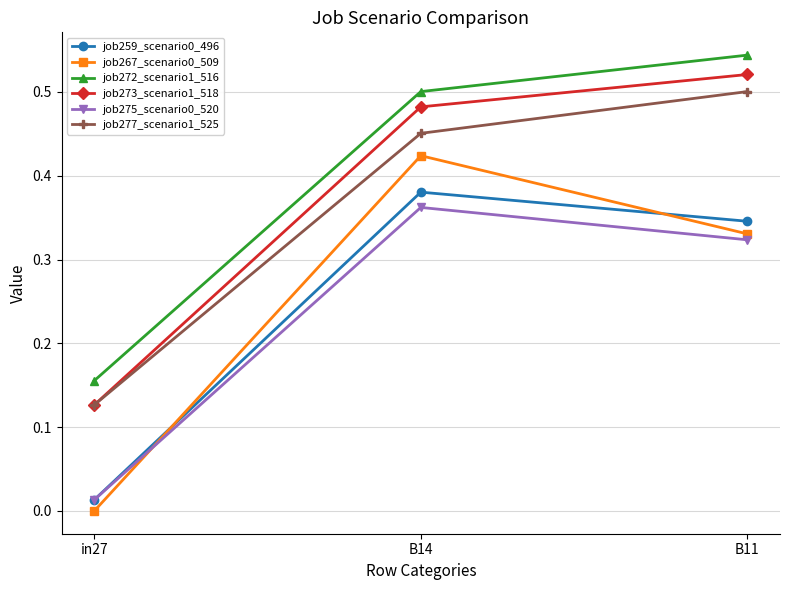

What is the label of the 2nd point from the left?

B14